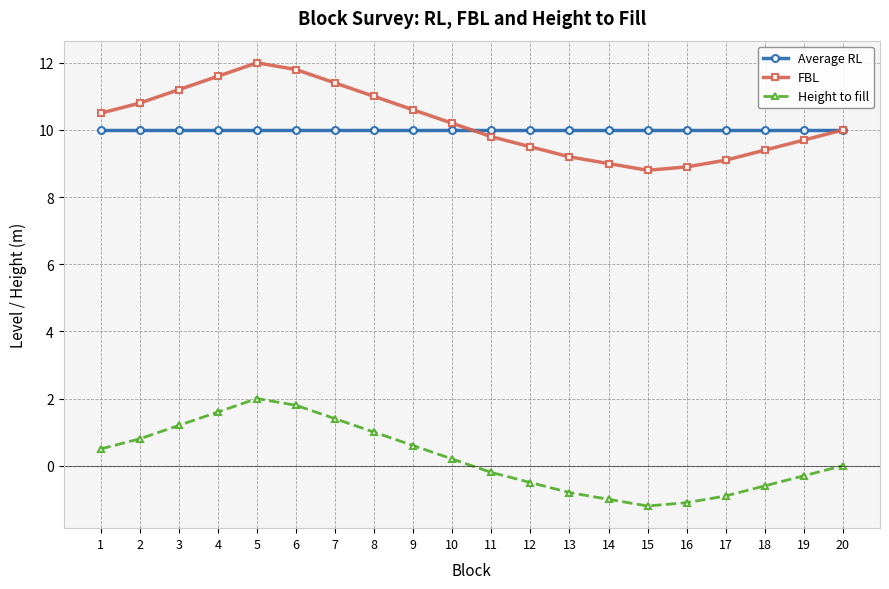

At 4, list the series in order from largest to smallest.

FBL, Average RL, Height to fill